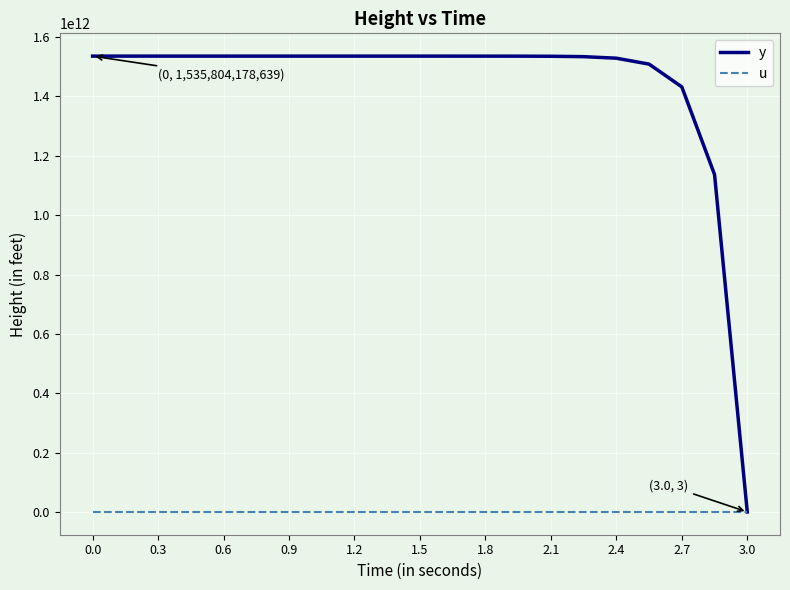

List the series in order of their peak value, lowest first.

u, y